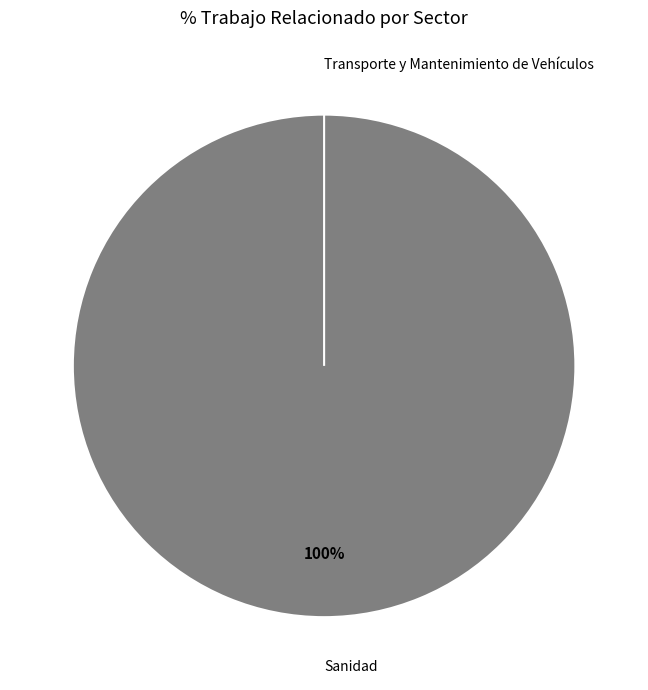

To the nearest percent, what is the difference between the Sanidad and Transporte y Mantenimiento de Vehículos slice percentages?

100%